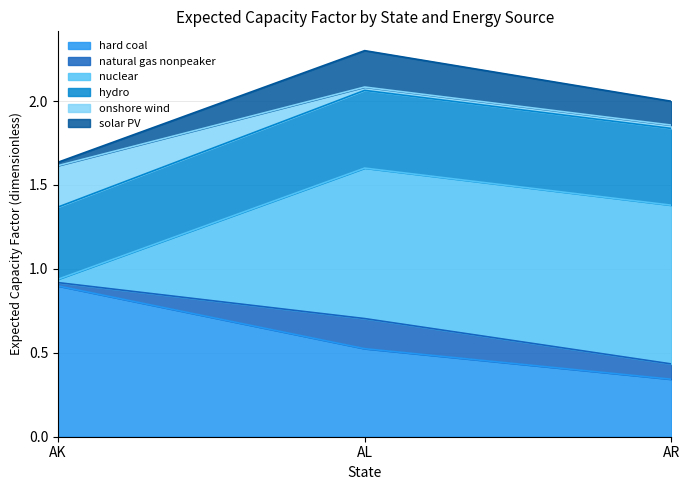

At which label does hard coal reach its minimum?

AR